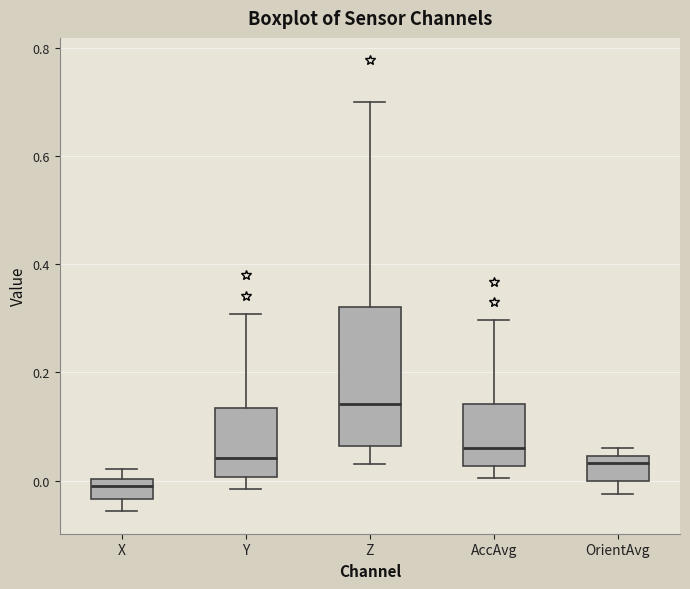

Reading left to right, read every box against the y-axis: the position of its median line, the range the box covers, and the ends of its whiskers. The values are not printed on the chart, so give them approximately, as read against the axis.

X: median 0.00 (just below the box's upper edge), box -0.04 to 0.00, whiskers -0.06 to 0.02
Y: median 0.04, box 0.00 to 0.14, whiskers -0.02 to 0.30
Z: median 0.14, box 0.06 to 0.32, whiskers 0.02 to 0.70
AccAvg: median 0.06, box 0.02 to 0.14, whiskers 0.00 to 0.30
OrientAvg: median 0.04 (just below the box's upper edge), box 0.00 to 0.04, whiskers -0.02 to 0.06